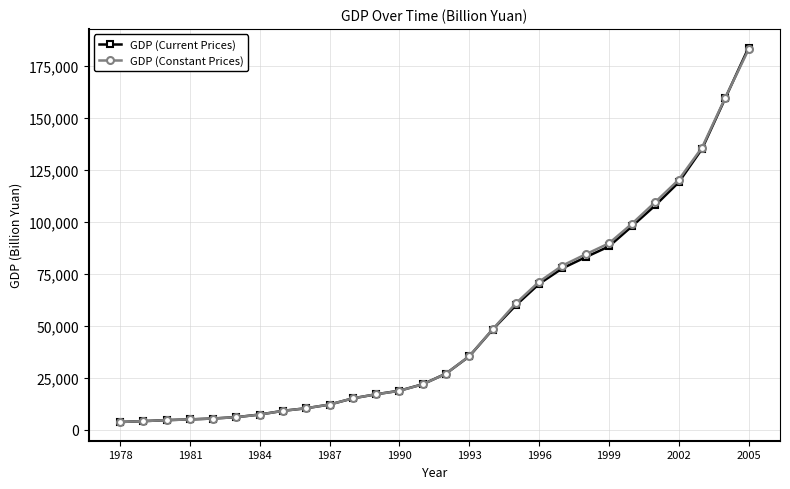

What is the value of the GDP (Constant Prices) point at the 15th from the left?

26923.5